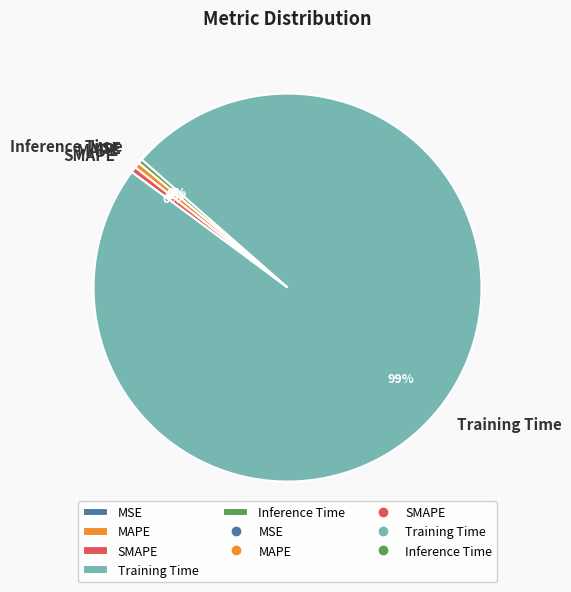

Is it true that Inference Time is 14% of the pie?

False